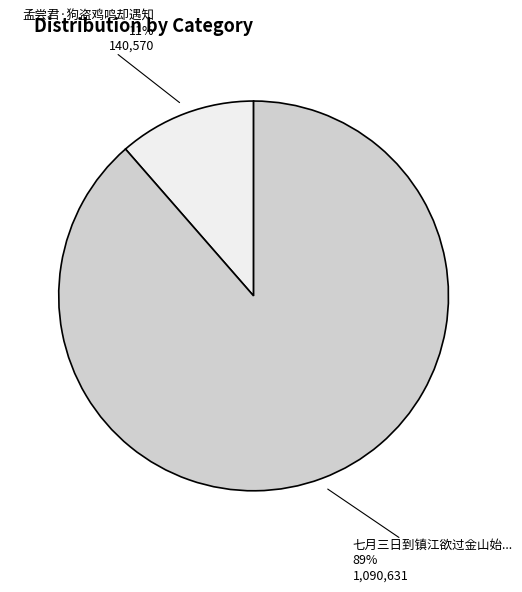

How many segments does this pie chart have?

2